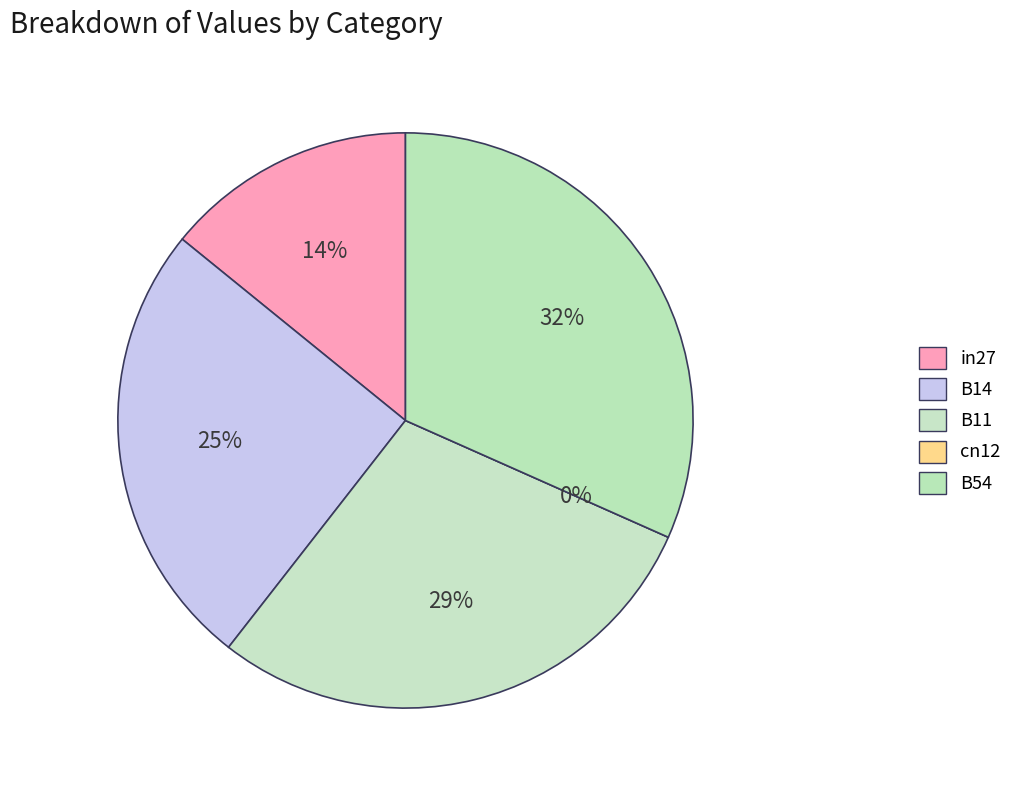

True or false: B14 accounts for 31% of the total.

False